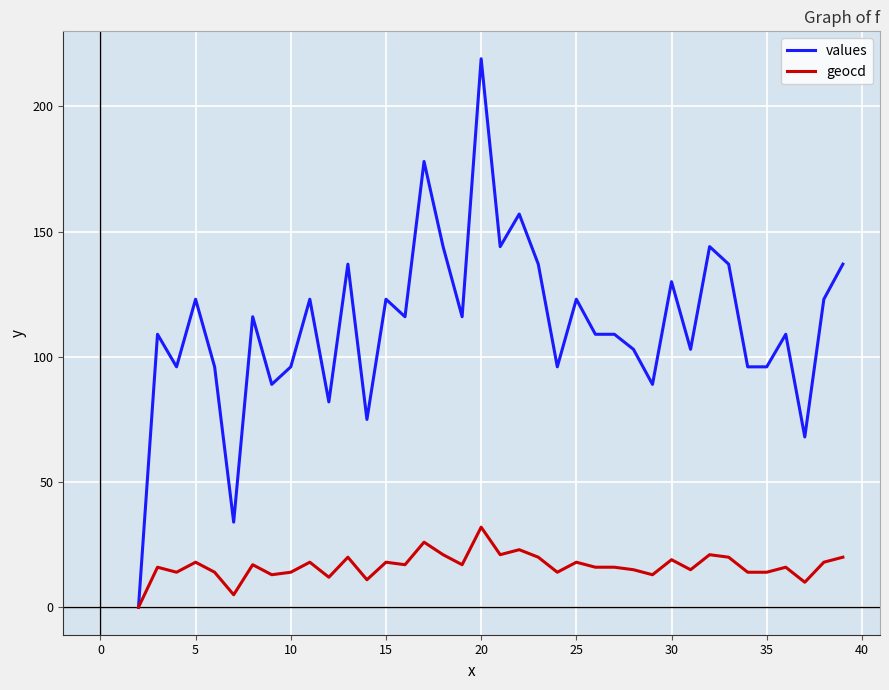

Reading right to left, what are all the values shown in this chart?

values: 137	123	68	109	96	96	137	144	103	130	89	103	109	109	123	96	137	157	144	219	116	144	178	116	123	75	137	82	123	96	89	116	34	96	123	96	109	0
geocd: 20	18	10	16	14	14	20	21	15	19	13	15	16	16	18	14	20	23	21	32	17	21	26	17	18	11	20	12	18	14	13	17	5	14	18	14	16	0